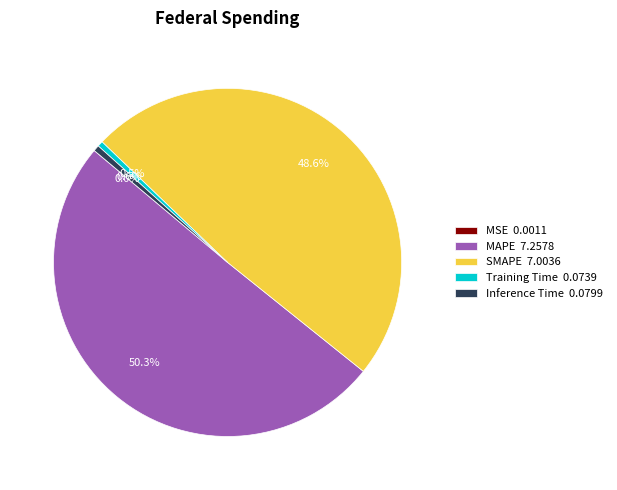

To the nearest percent, what is the average slice percentage?

20%